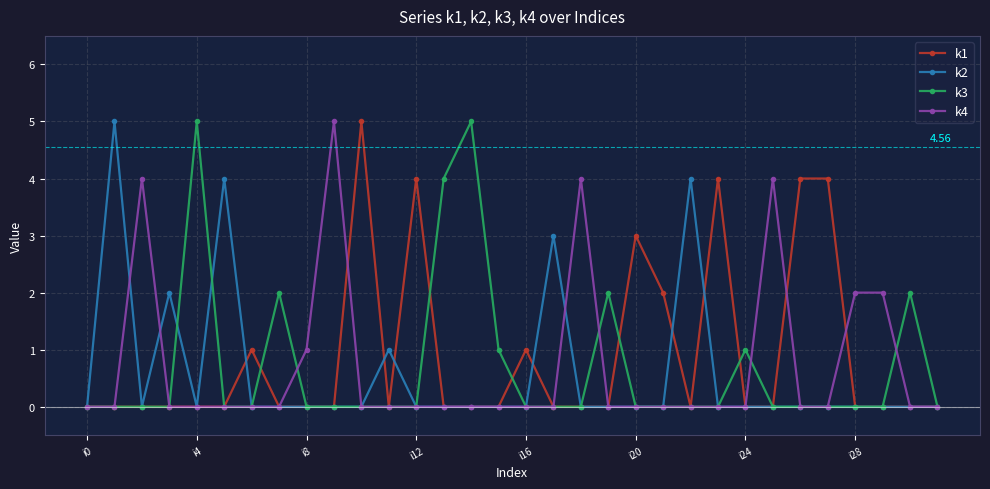

Which category has the lowest value across all series?

i0